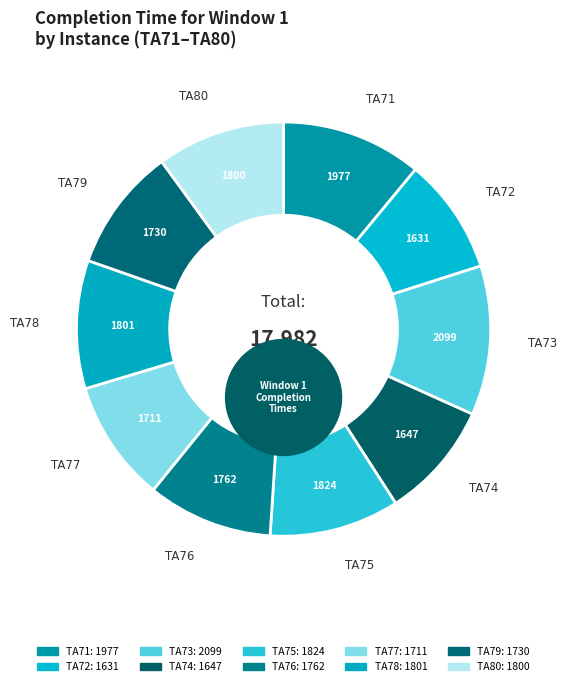

Which slice is the largest?

TA73